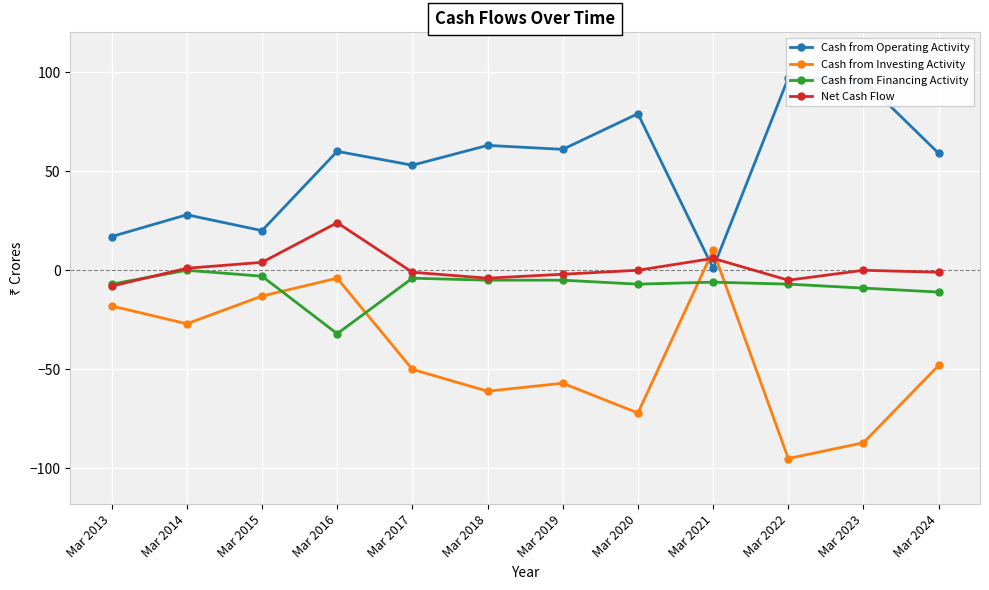

What is the maximum value shown in the chart?

97